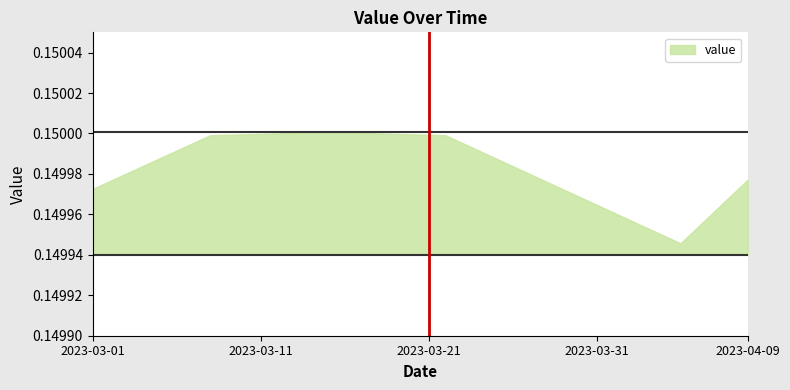

At which label is the value closest to 0?

2023-04-05